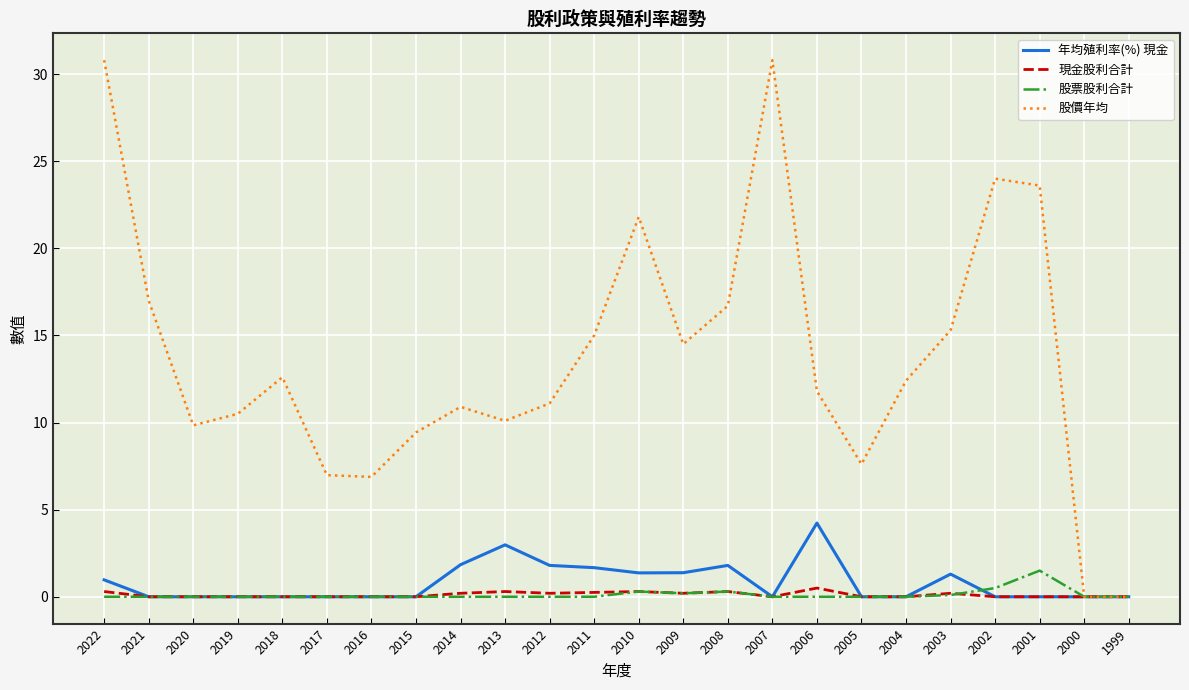

Is it true that 年均殖利率(%) 現金 equals 2.9 at 2015?

False